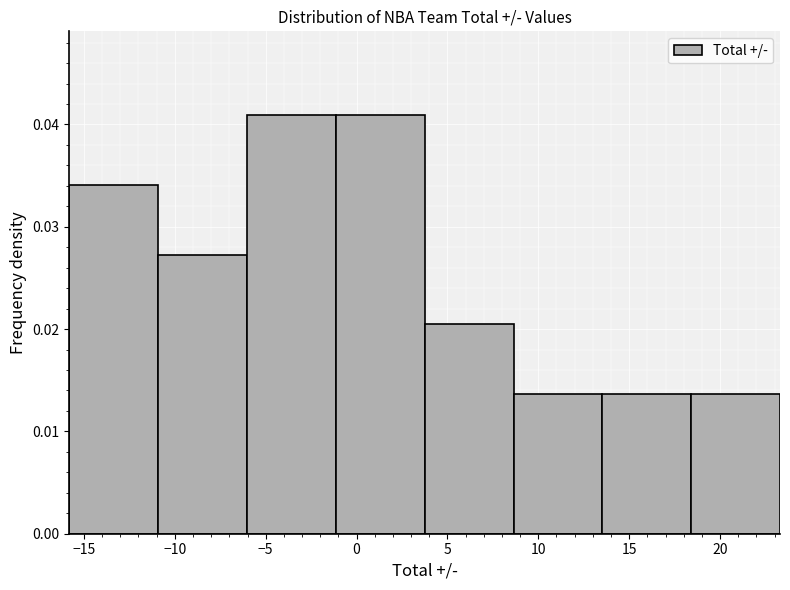

Reading left to right, transcribe this chart: for each bar, give the range it covers on the x-axis and its height. Neither the bar edges nor the heights are printed on the chart, so give them approximately, as read against the axes.

-16.0 to -11.0: 0.034
-11.0 to -6.0: 0.027
-6.0 to -1.0: 0.041
-1.0 to 4.0: 0.041
4.0 to 8.5: 0.020
8.5 to 13.5: 0.014
13.5 to 18.5: 0.014
18.5 to 23.5: 0.014